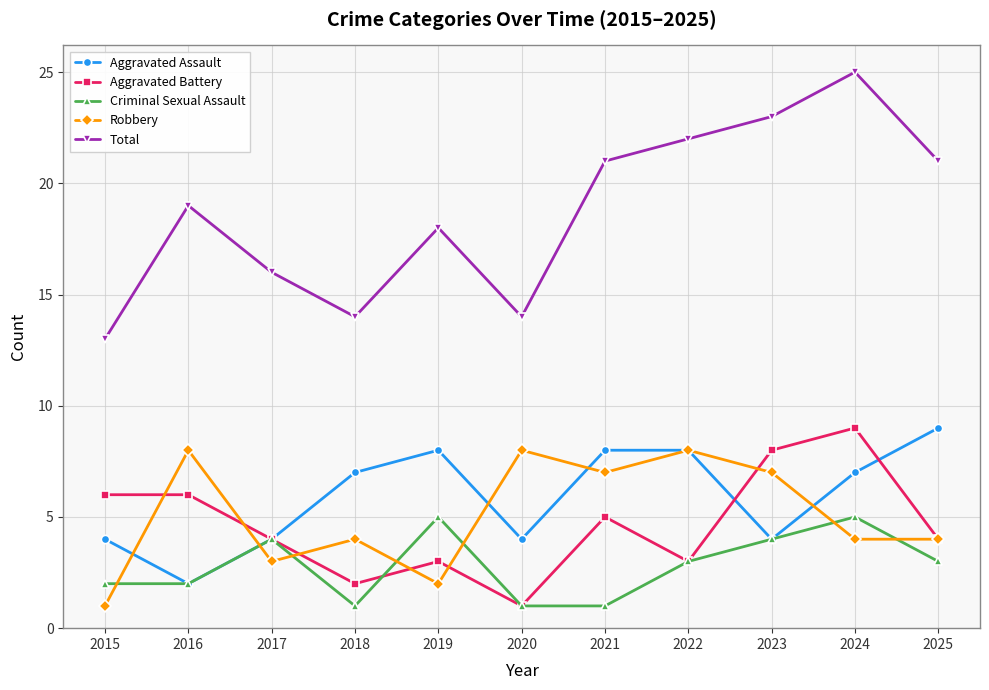

What value does the Robbery series have at 2020?

8